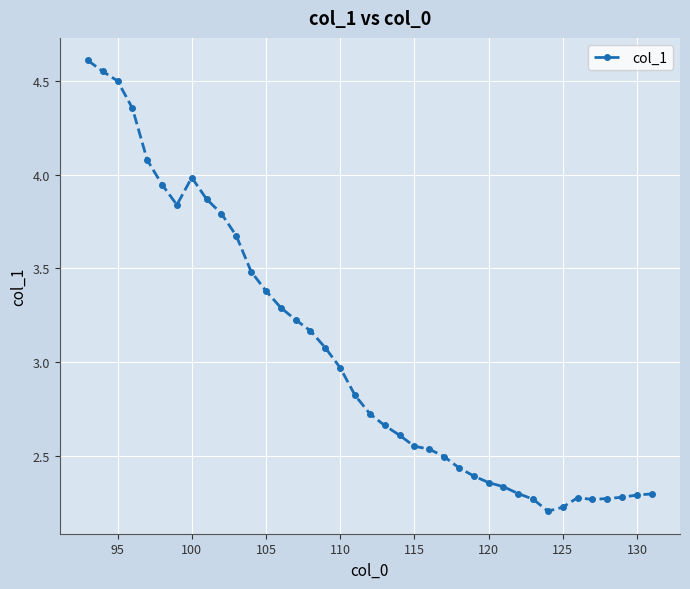

What is the value of the 12th point from the left?

3.5